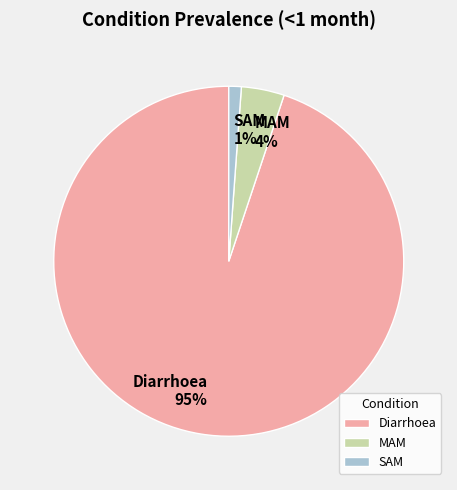

To the nearest percent, what is the difference between the largest and smallest slice percentages?

94%